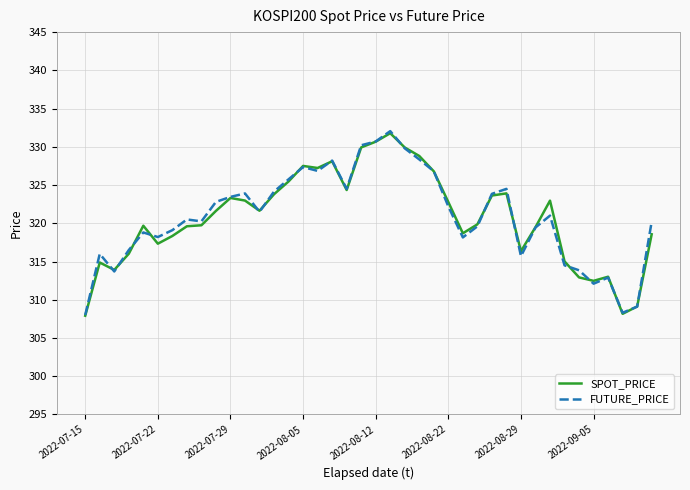

What are all the series names shown in the legend?

SPOT_PRICE, FUTURE_PRICE